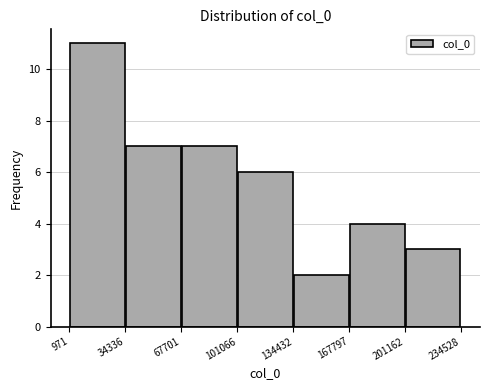

Which range on the x-axis has the tallest bar?

971 to 34336